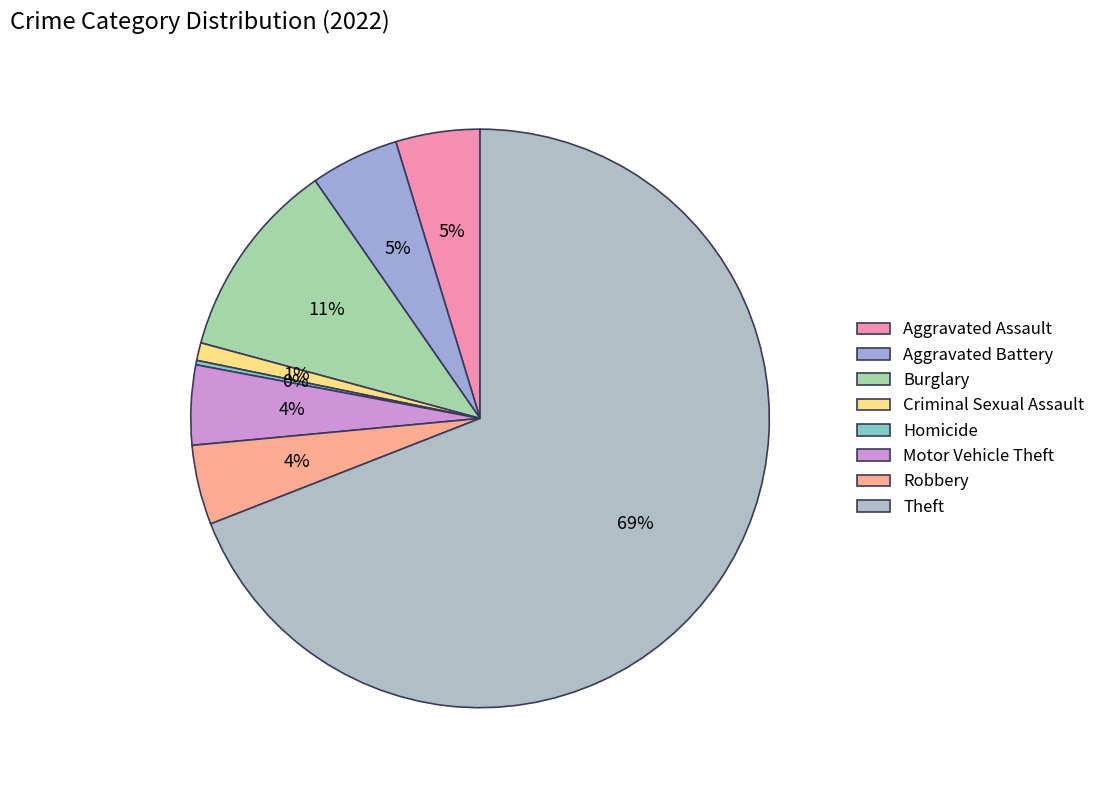

To the nearest percent, what portion does Motor Vehicle Theft represent?

4%